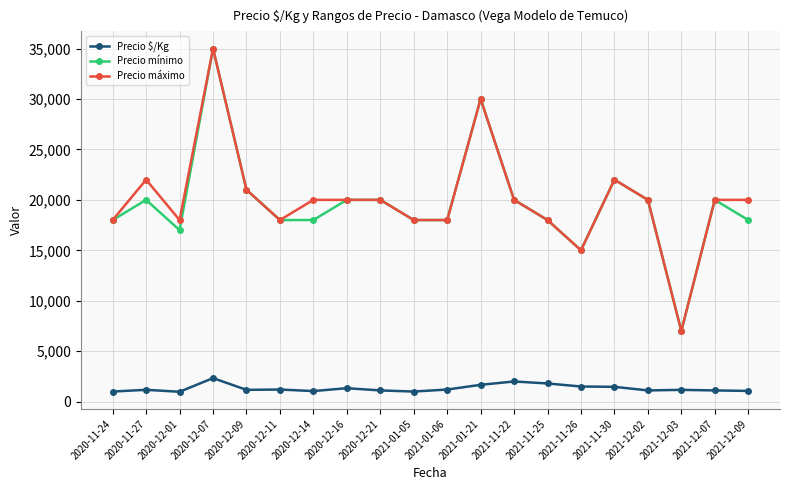

True or false: Precio máximo and Precio $/Kg cross at least once.

False